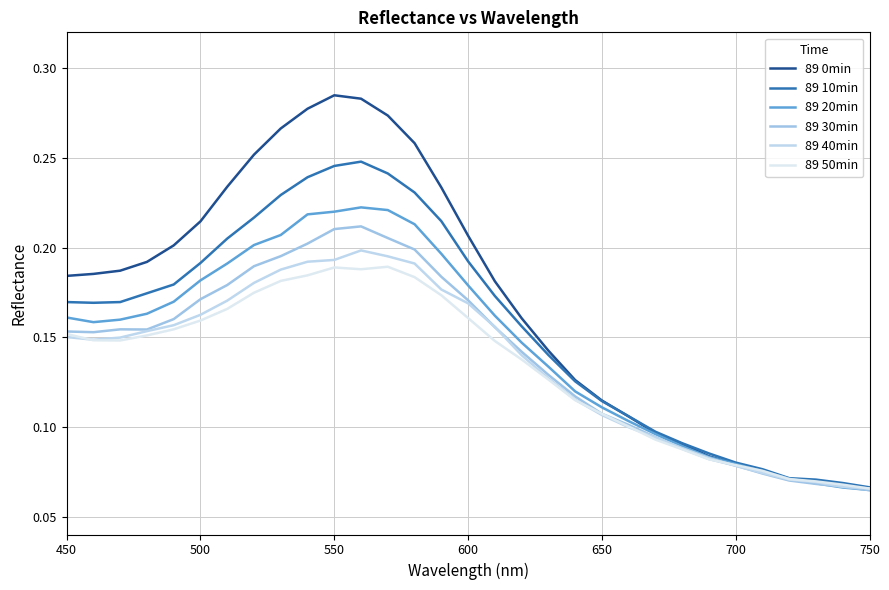

Reading left to right, list all the values displayed in this chart.

89 0min: 0.2	0.2	0.2	0.2	0.2	0.2	0.2	0.3	0.3	0.3	0.3	0.3	0.3	0.3	0.2	0.2	0.2	0.2	0.1	0.1	0.1	0.1	0.1	0.1	0.1	0.1	0.1	0.1	0.1	0.1	0.1
89 10min: 0.2	0.2	0.2	0.2	0.2	0.2	0.2	0.2	0.2	0.2	0.2	0.2	0.2	0.2	0.2	0.2	0.2	0.2	0.1	0.1	0.1	0.1	0.1	0.1	0.1	0.1	0.1	0.1	0.1	0.1	0.1
89 20min: 0.2	0.2	0.2	0.2	0.2	0.2	0.2	0.2	0.2	0.2	0.2	0.2	0.2	0.2	0.2	0.2	0.2	0.1	0.1	0.1	0.1	0.1	0.1	0.1	0.1	0.1	0.1	0.1	0.1	0.1	0.1
89 30min: 0.2	0.2	0.2	0.2	0.2	0.2	0.2	0.2	0.2	0.2	0.2	0.2	0.2	0.2	0.2	0.2	0.2	0.1	0.1	0.1	0.1	0.1	0.1	0.1	0.1	0.1	0.1	0.1	0.1	0.1	0.1
89 40min: 0.2	0.1	0.1	0.2	0.2	0.2	0.2	0.2	0.2	0.2	0.2	0.2	0.2	0.2	0.2	0.2	0.2	0.1	0.1	0.1	0.1	0.1	0.1	0.1	0.1	0.1	0.1	0.1	0.1	0.1	0.1
89 50min: 0.2	0.1	0.1	0.2	0.2	0.2	0.2	0.2	0.2	0.2	0.2	0.2	0.2	0.2	0.2	0.2	0.1	0.1	0.1	0.1	0.1	0.1	0.1	0.1	0.1	0.1	0.1	0.1	0.1	0.1	0.1